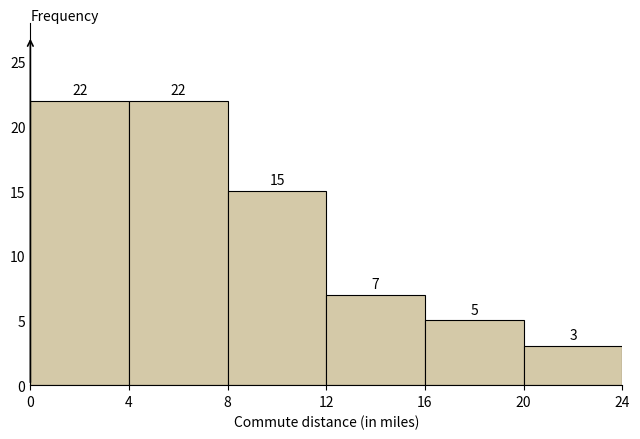

Reading left to right, transcribe this chart: for each bar, give the range it covers on the x-axis and its height.

0 to 4: 22
4 to 8: 22
8 to 12: 15
12 to 16: 7
16 to 20: 5
20 to 24: 3